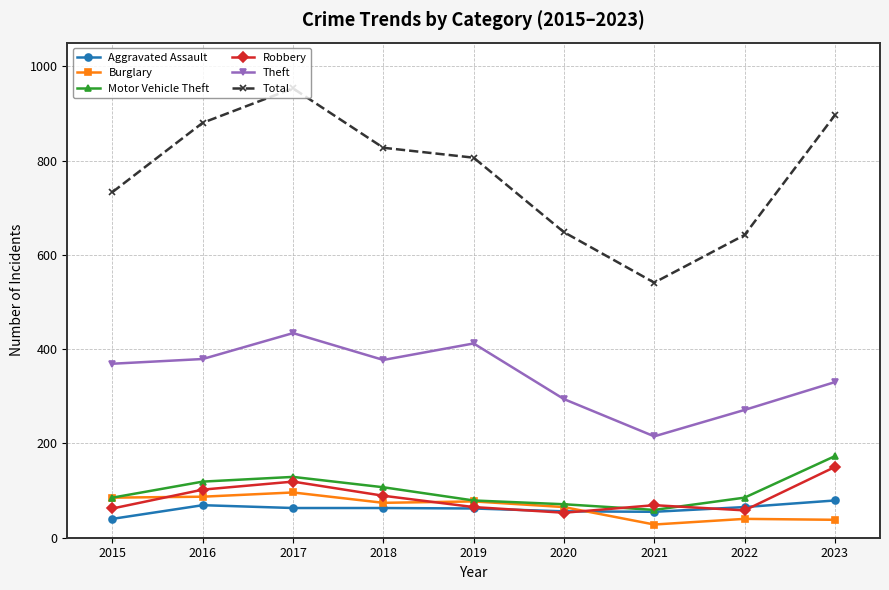

What is the difference between the second highest and second lowest values in the Burglary series?

49